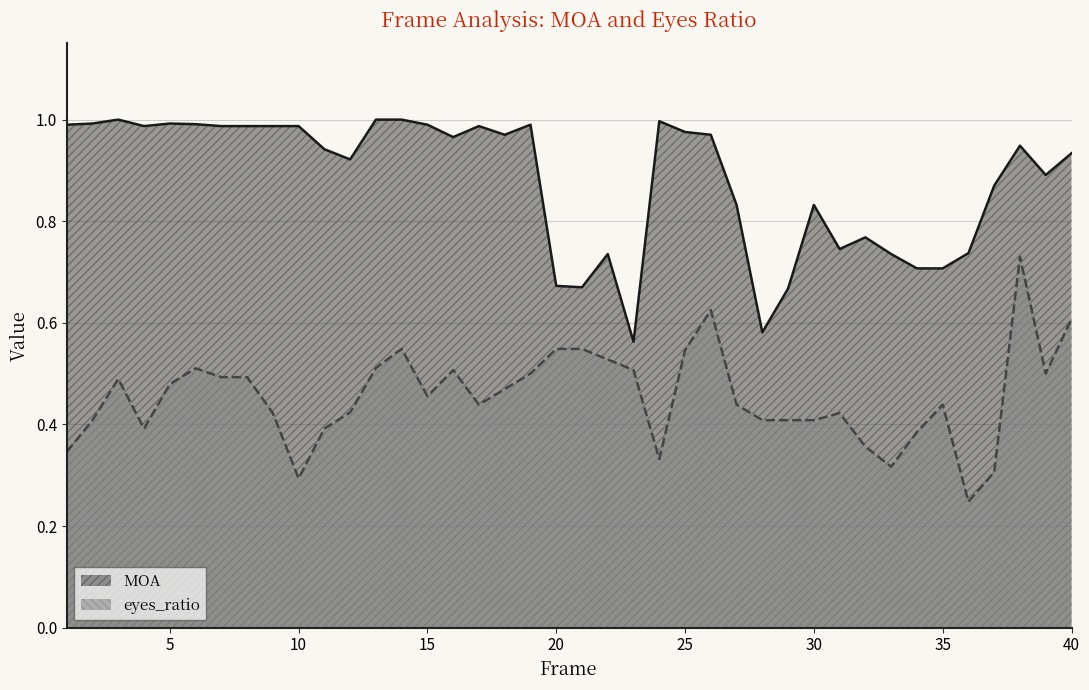

What is the difference between the second highest and second lowest values in the MOA series?

0.4